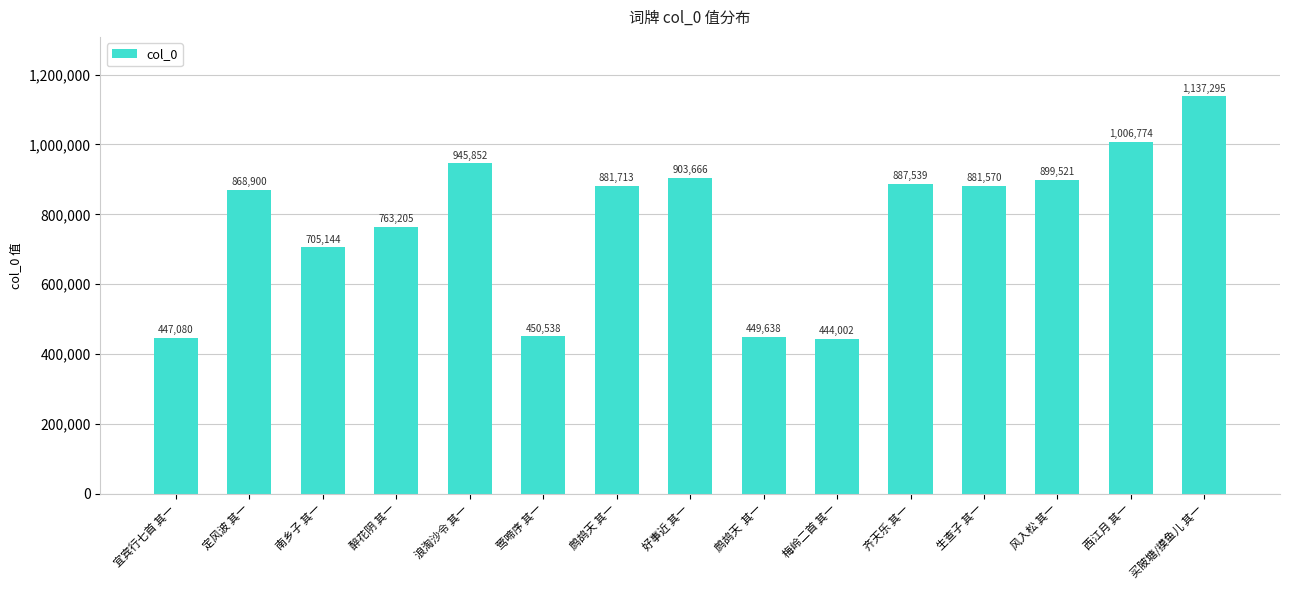

List the labels in order of value, largest first.

买陂塘/摸鱼儿 其一, 西江月 其一, 浪淘沙令 其一, 好事近 其一, 风入松 其一, 齐天乐 其一, 鹧鸪天 其一, 生查子 其一, 定风波 其一, 醉花阴 其一, 南乡子 其一, 莺啼序 其一, 鹧鸪天  其一, 宜宾行七首 其一, 梅岭二首 其一